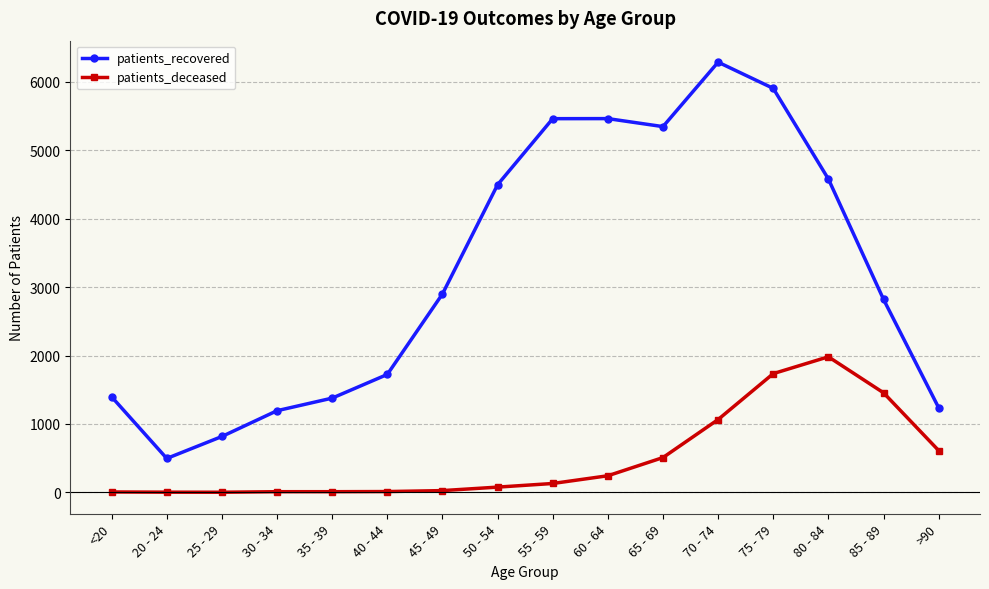

At which label does patients_recovered reach its peak?

70 - 74